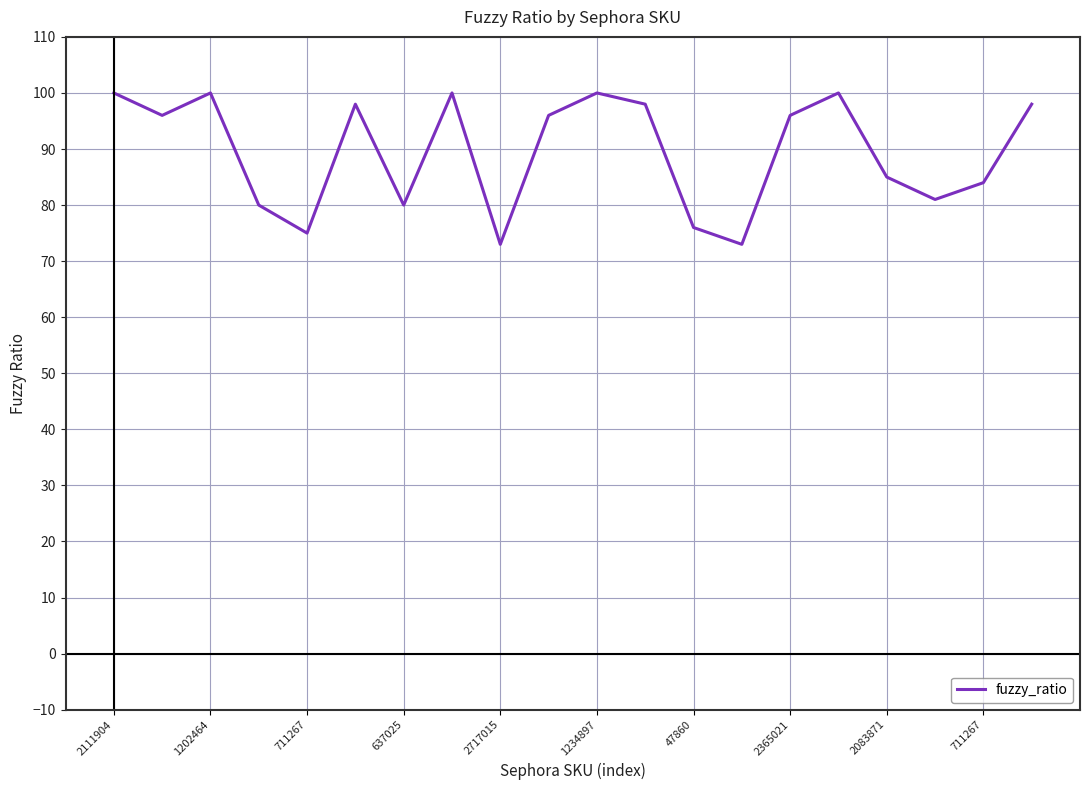

What is the maximum value shown in the chart?

100